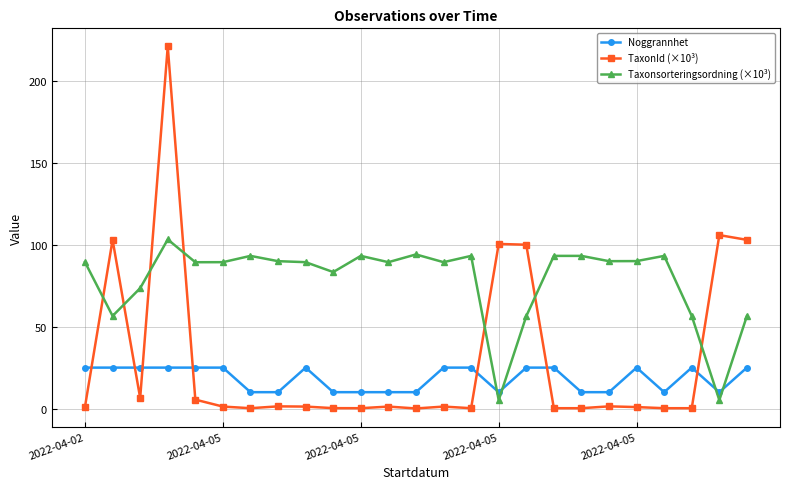

What is the value of the Noggrannhet point at the 16th from the left?

10.0